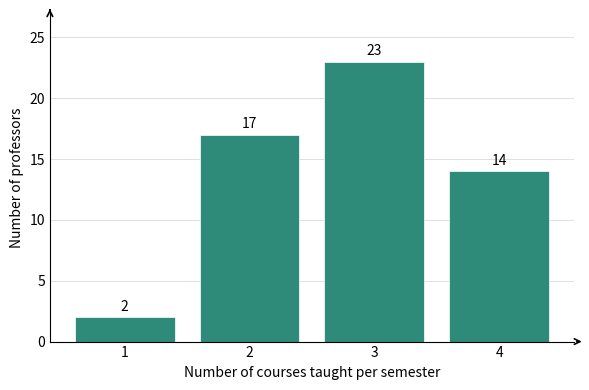

Reading left to right, list all the values displayed in this chart.

2	17	23	14